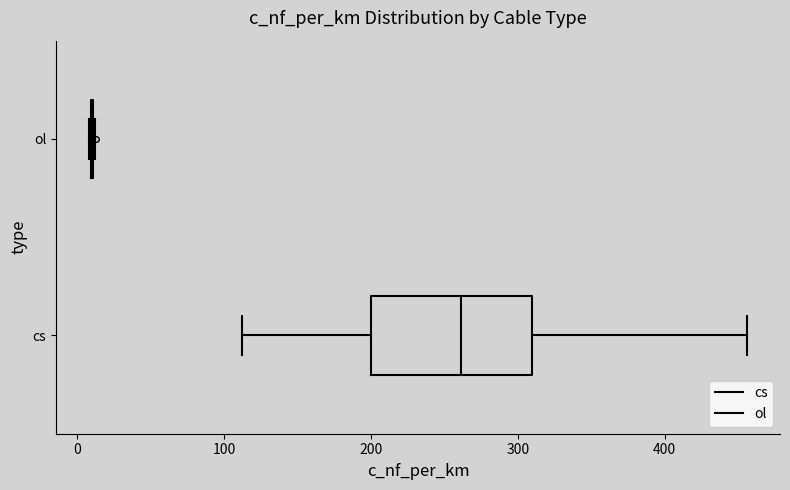

Reading bottom to top, transcribe this box plot: for each box, give where its median line is, the range the box spans, and where its two whiskers end, as read against the x-axis. The values are not printed on the chart, so give them approximately, as read against the axis.

cs: median 260, box 200 to 310, whiskers 110 to 460
ol: box collapsed to a line at 10, whiskers 10 to 10